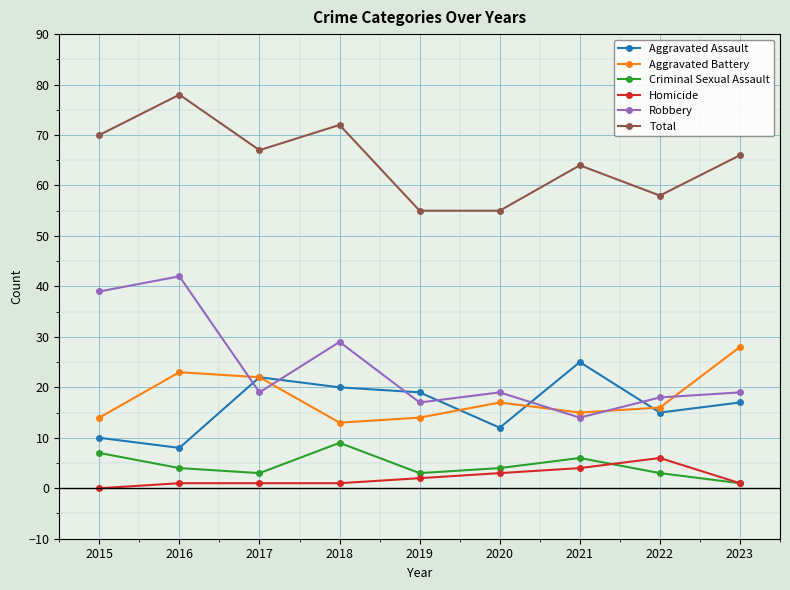

True or false: Homicide and Aggravated Battery intersect in this chart.

False